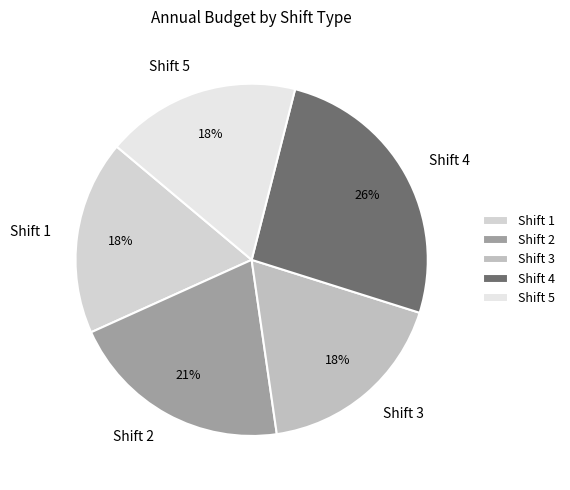

Approximately how many times larger is the value at Shift 5 compared to Shift 4?

0.7